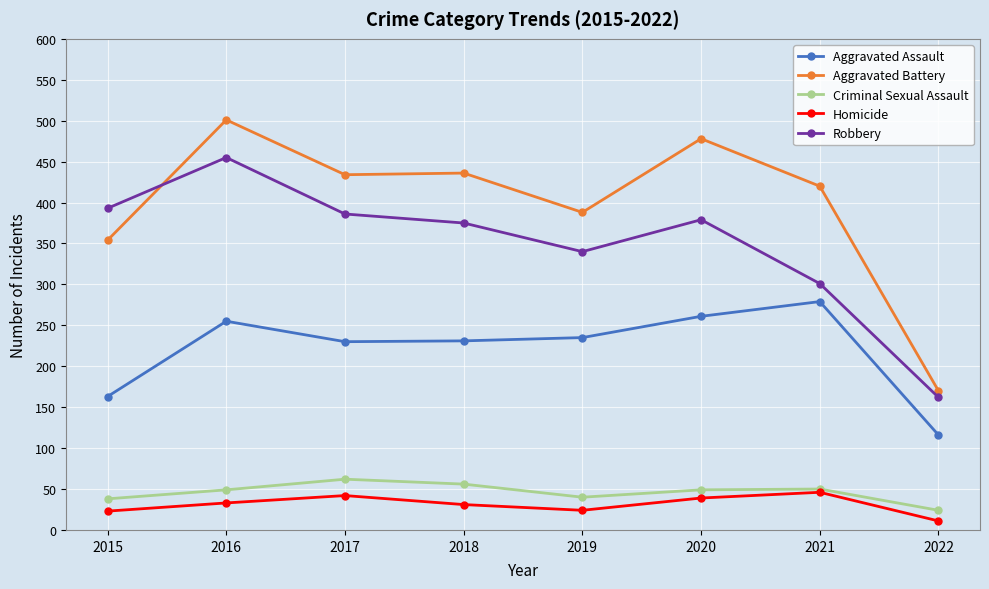

How many interior local peaks does the Robbery series have?

2